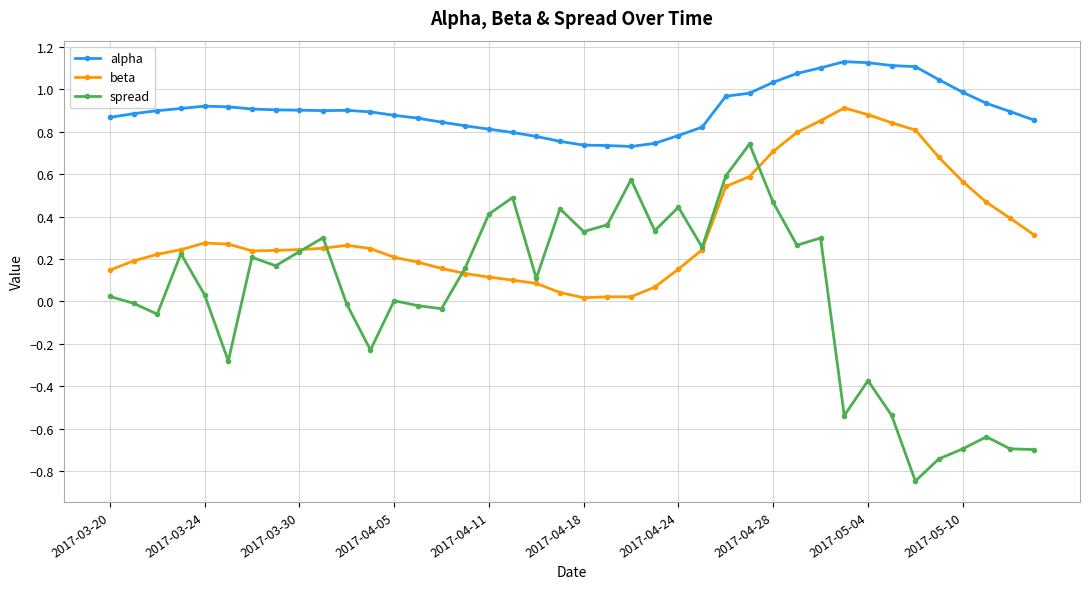

Which series has the largest total across all categories?

alpha